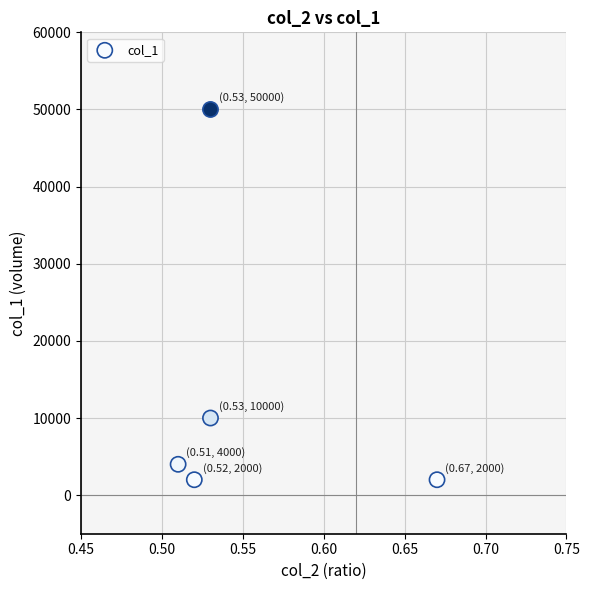

What is the average Y value?

13600